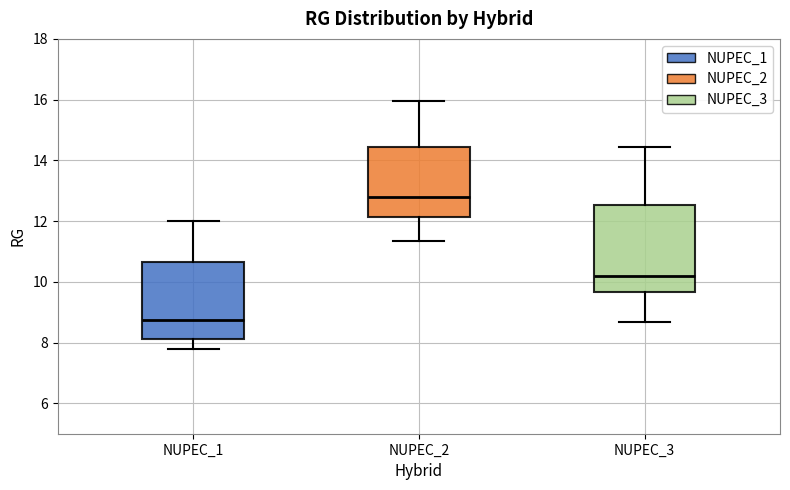

Which box has the highest median line?

NUPEC_2